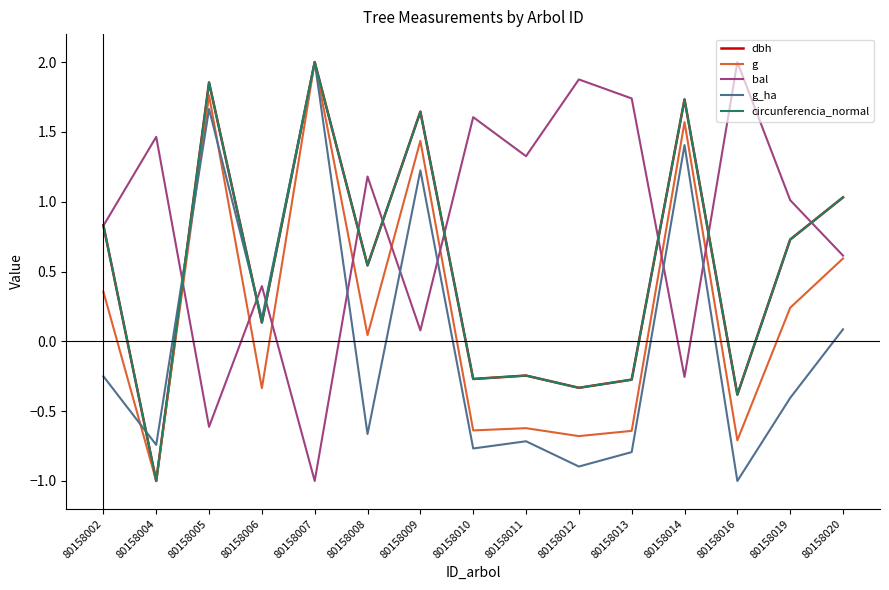

How many values in circunferencia_normal are above zero?

9